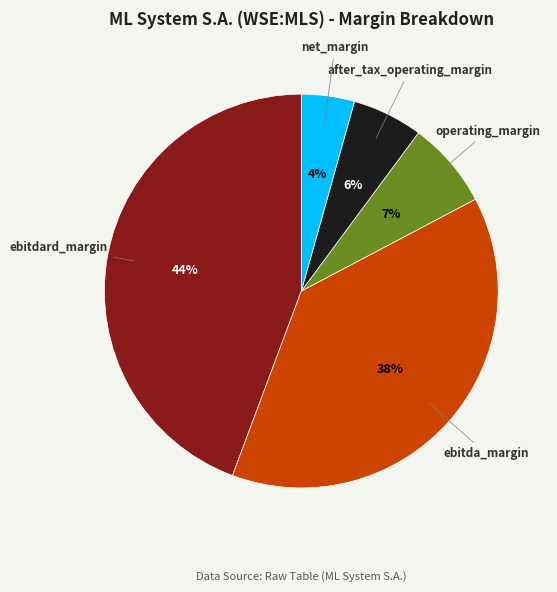

What percentage is the after_tax_operating_margin slice, to the nearest percent?

6%